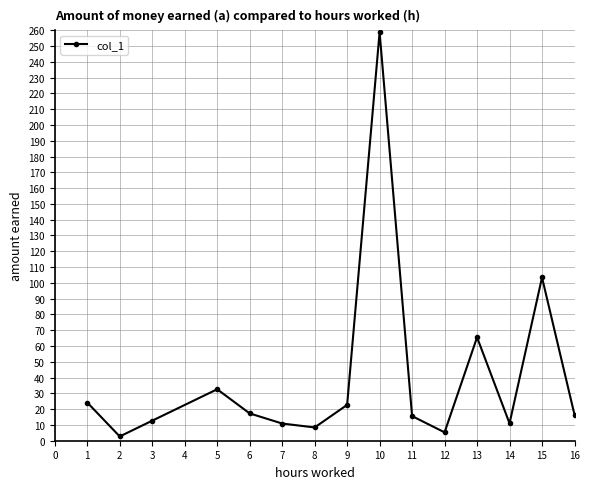

How many data points does each series have?

15